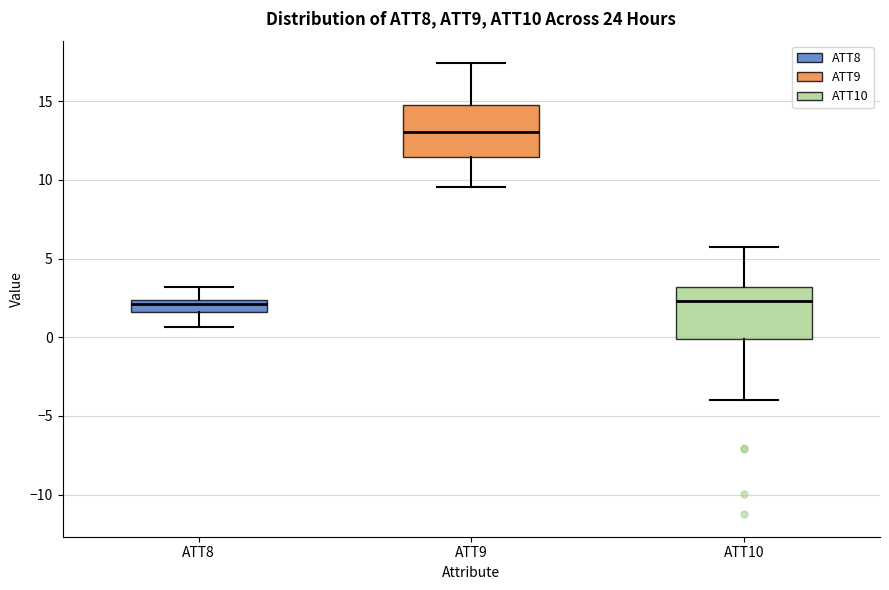

Where is the lower edge of the box for ATT8 on the y-axis? The values are not printed on the chart, so give them approximately, as read against the axis.

1.5